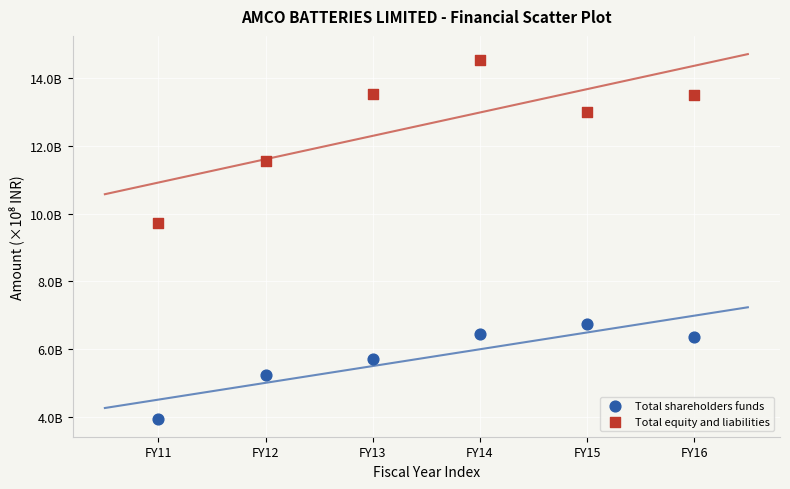

Which series contains the highest Y value?

Total equity and liabilities